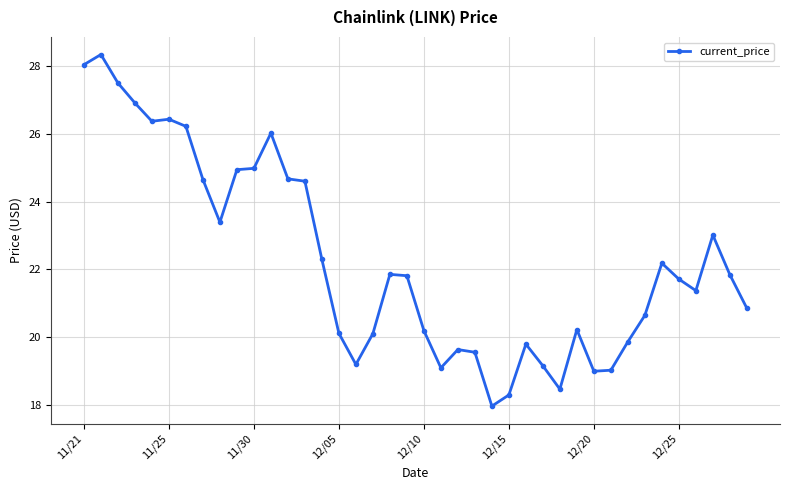

What is the smallest value displayed?

18.0